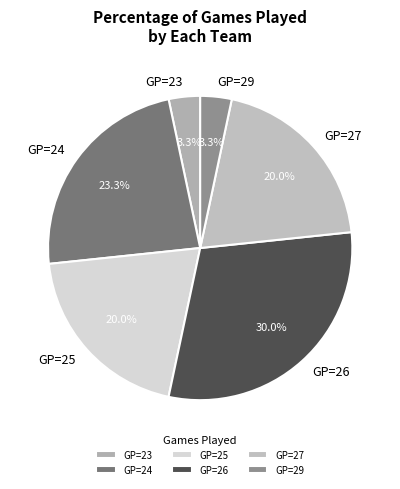

Does GP=27 account for over 50% of the chart?

No